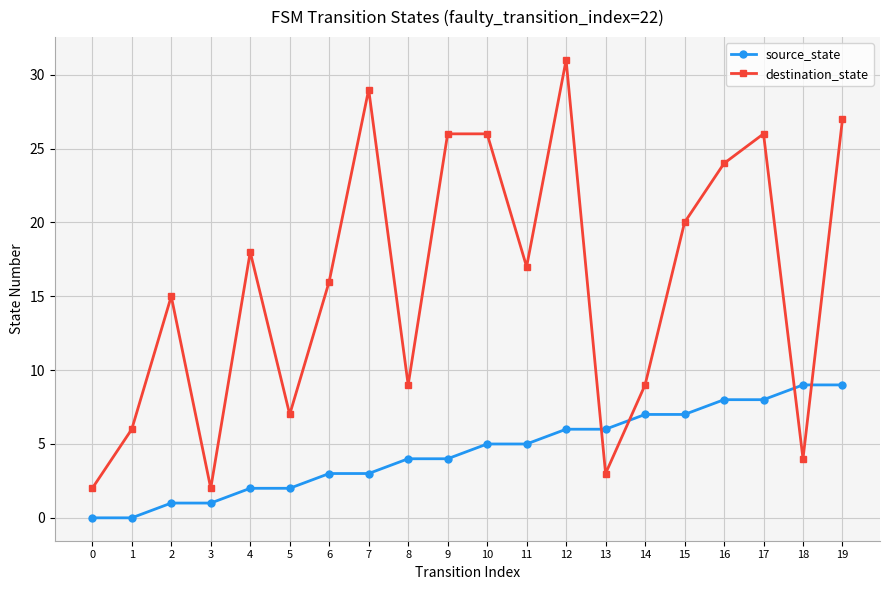

What is the difference between the highest and lowest values at 8?

5